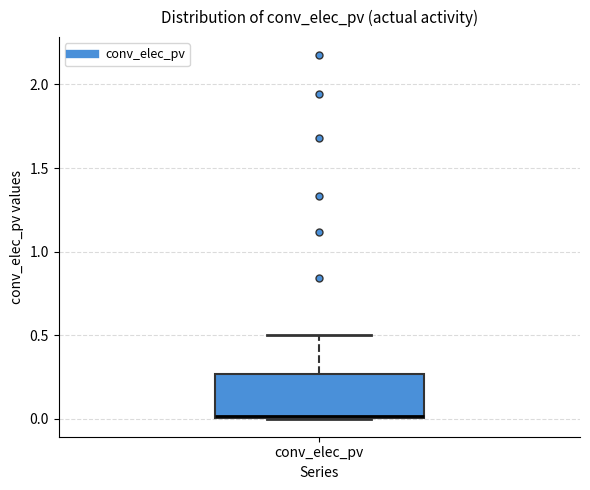

Transcribe this box plot: give where the median line is, the range the box spans, and where the two whiskers end, as read against the y-axis. The values are not printed on the chart, so give them approximately, as read against the axis.

median 0.00, box 0.00 to 0.25, whiskers 0.00 to 0.50